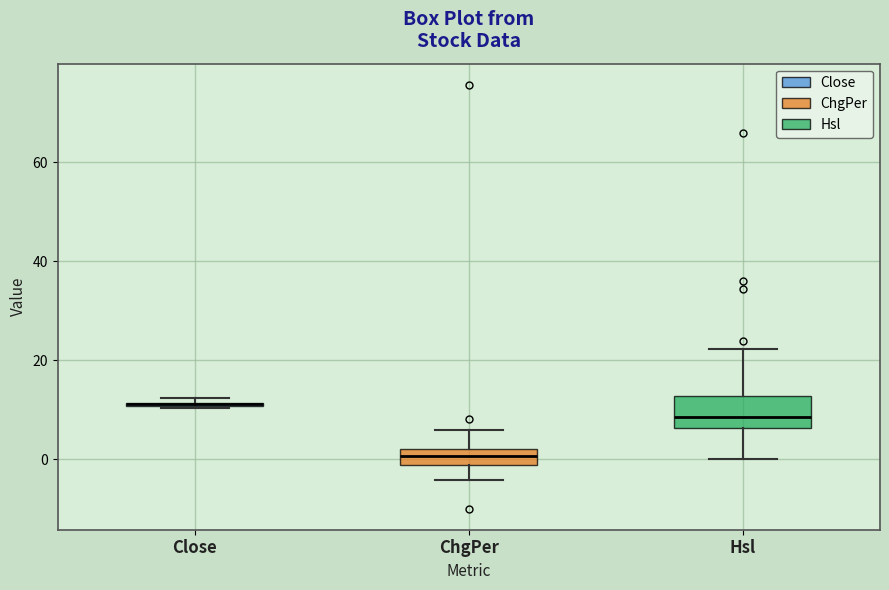

Where does the median line of the box for ChgPer sit on the y-axis? The values are not printed on the chart, so give them approximately, as read against the axis.

0